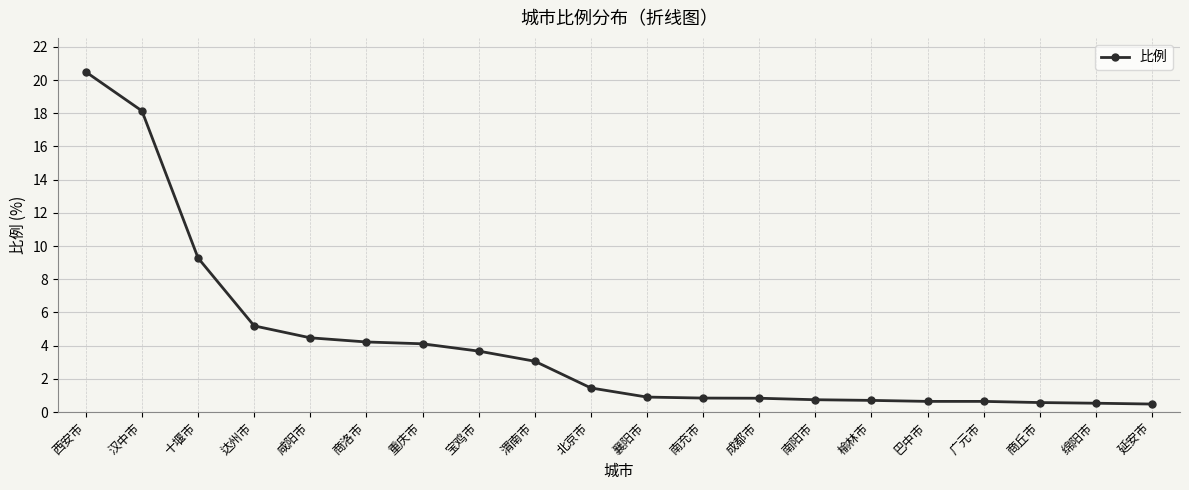

What is the value of the 18th point from the left?

0.6